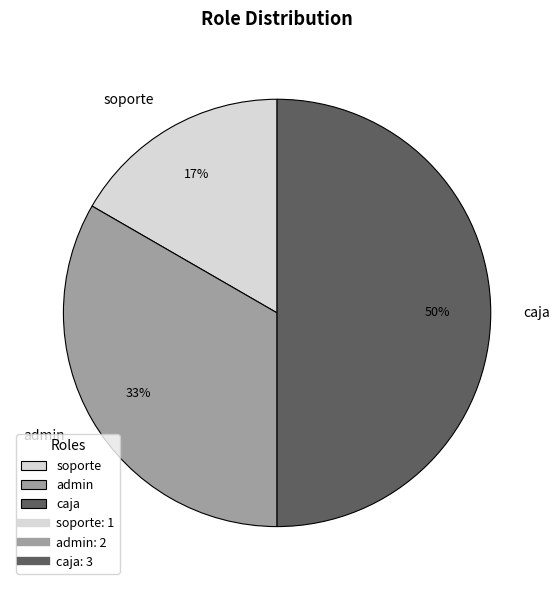

What is the ratio of the value at soporte to the value at caja?

0.3